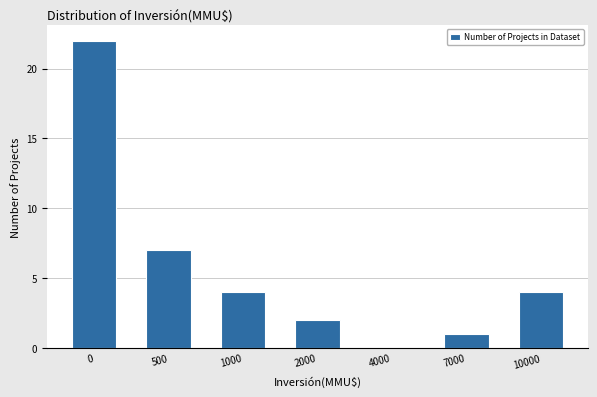

Reading left to right, what are all the values shown in this chart?

0=22	500=7	1000=4	2000=2	4000=0	7000=1	10000=4